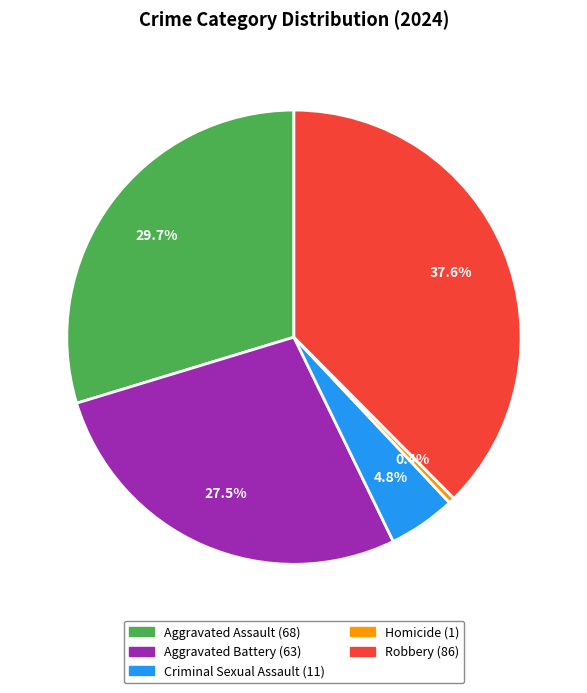

To the nearest percent, what is the difference between the largest and smallest slice percentages?

37%